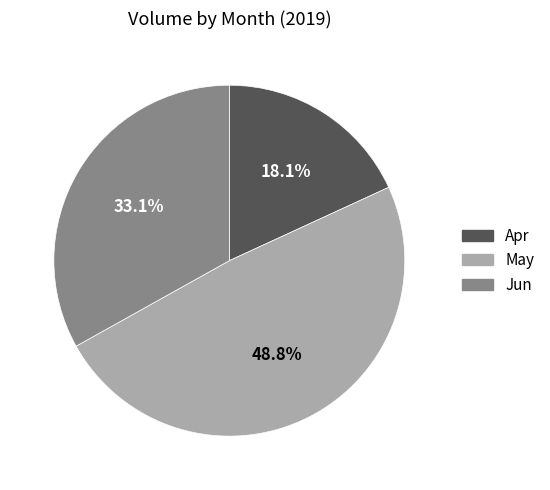

What is the ratio of the value at Apr to the value at May?

0.4